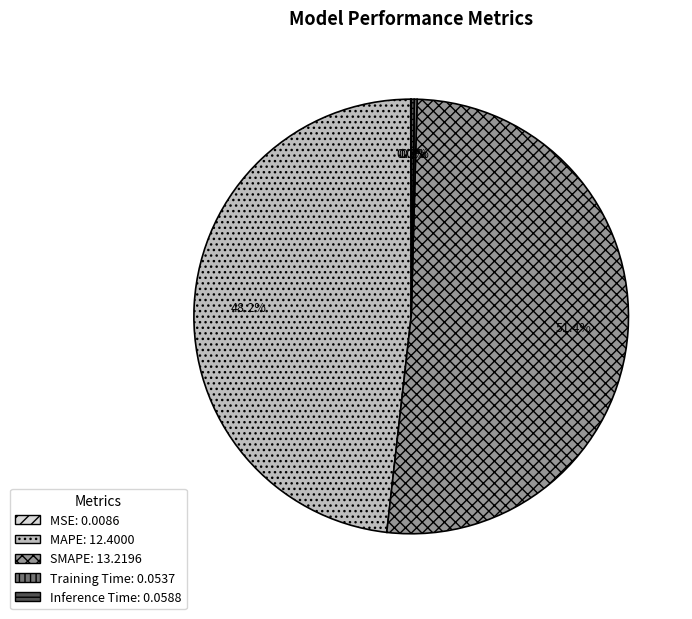

Does SMAPE represent more than half of the total?

Yes